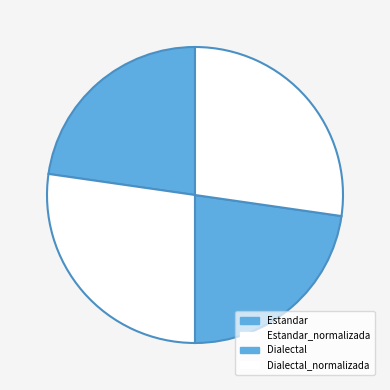

Which slice is the largest?

Estandar_normalizada